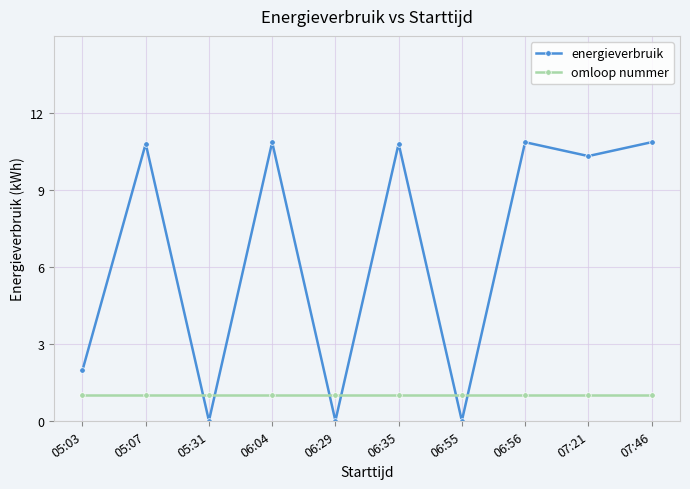

Is the value of omloop nummer at 07:46 greater than the value of energieverbruik at 06:29?

Yes